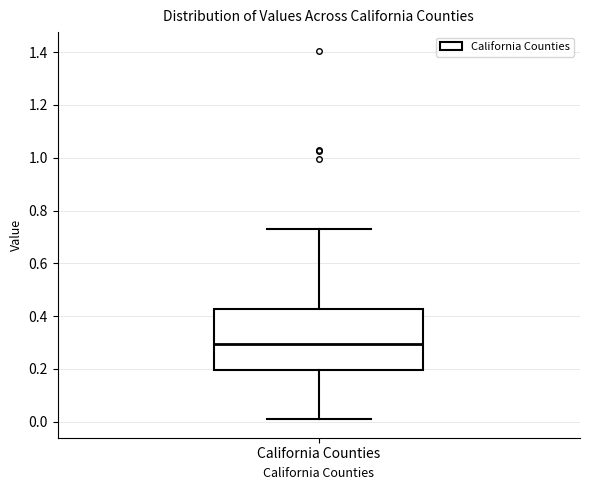

Read this box plot against the y-axis: the position of the median line, the range covered by the box, and the ends of both whiskers. The values are not printed on the chart, so give them approximately, as read against the axis.

median 0.30, box 0.20 to 0.42, whiskers 0.00 to 0.74